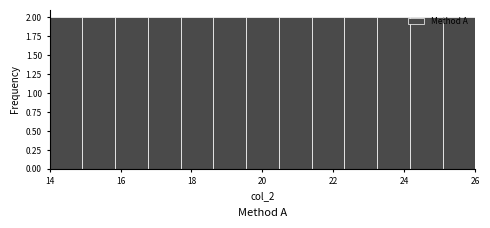

Reading left to right, transcribe this chart: for each bar, give the range it covers on the x-axis and its height. Neither the bar edges nor the heights are printed on the chart, so give them approximately, as read against the axes.

14.0 to 15.0: 2
15.0 to 15.8: 2
15.8 to 16.8: 2
16.8 to 17.6: 2
17.6 to 18.6: 2
18.6 to 19.6: 2
19.6 to 20.4: 2
20.4 to 21.4: 2
21.4 to 22.4: 2
22.4 to 23.2: 2
23.2 to 24.2: 2
24.2 to 25.0: 2
25.0 to 26.0: 2